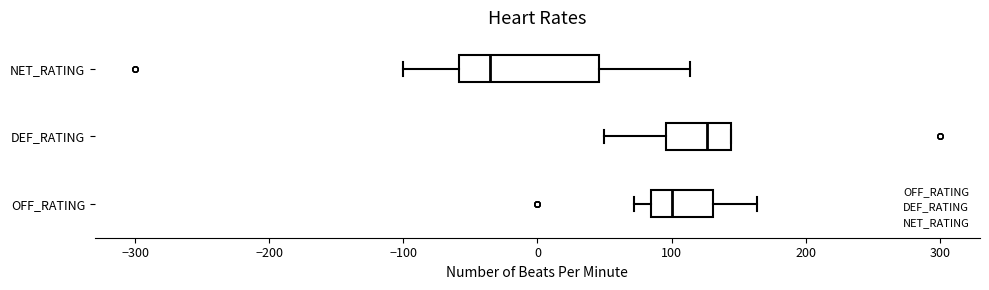

Which box is the widest, from its left edge to its right edge?

NET_RATING